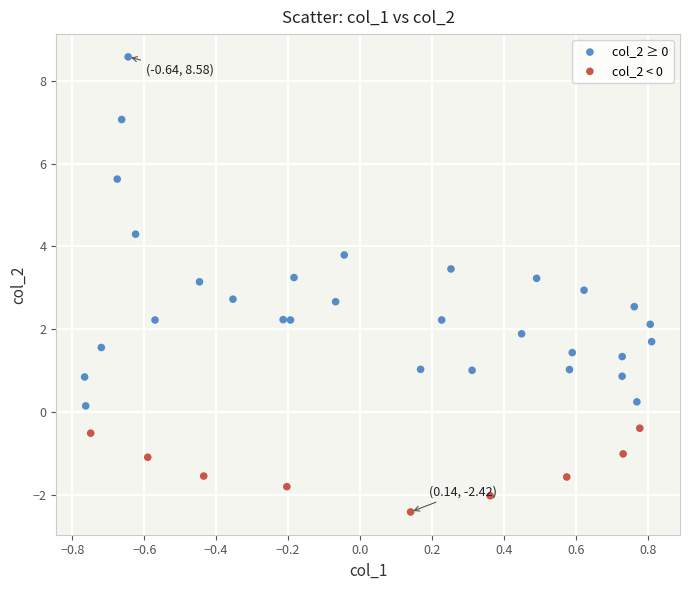

Which series has the largest Y range (max minus min)?

col_2 ≥ 0